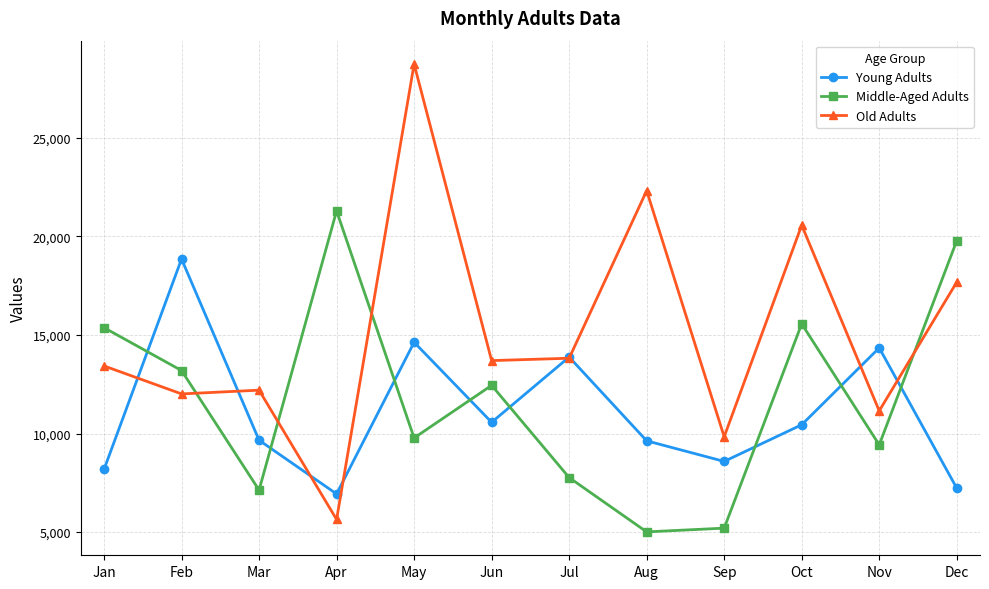

True or false: Young Adults and Old Adults intersect in this chart.

True